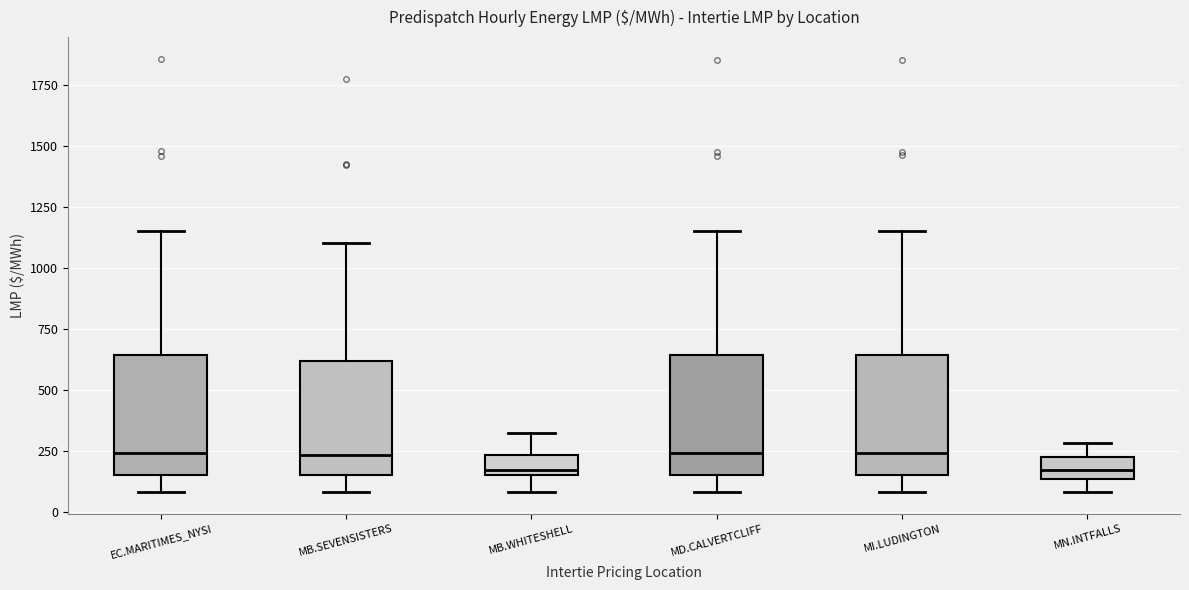

Reading left to right, transcribe this box plot: for each box, give where its median line is, the range the box spans, and where its two whiskers end, as read against the y-axis. The values are not printed on the chart, so give them approximately, as read against the axis.

EC.MARITIMES_NYSI: median 250, box 150 to 650, whiskers 100 to 1150
MB.SEVENSISTERS: median 250, box 150 to 600, whiskers 100 to 1100
MB.WHITESHELL: median 150 (just above the box's lower edge), box 150 to 250, whiskers 100 to 300
MD.CALVERTCLIFF: median 250, box 150 to 650, whiskers 100 to 1150
MI.LUDINGTON: median 250, box 150 to 650, whiskers 100 to 1150
MN.INTFALLS: median 150 (inside the box), box 150 to 200, whiskers 100 to 300